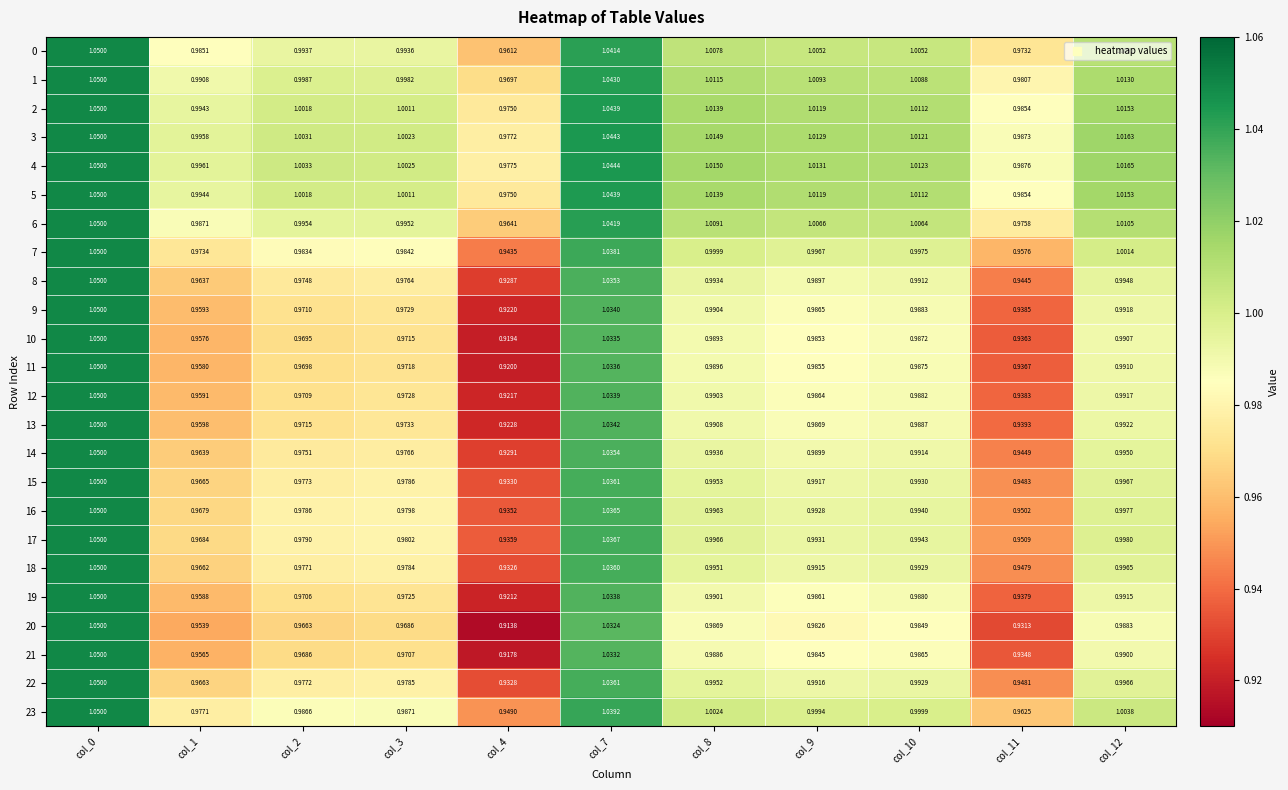

Is the value of 20 at col_3 greater than the value of 7 at col_2?

No